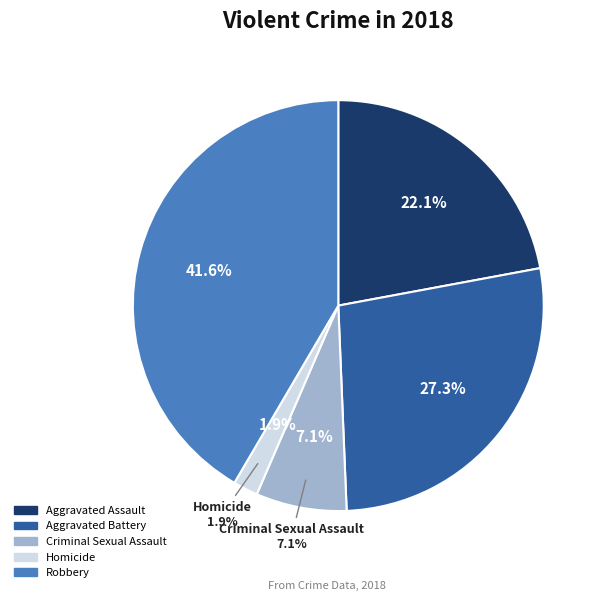

Does Aggravated Battery account for over 50% of the chart?

No